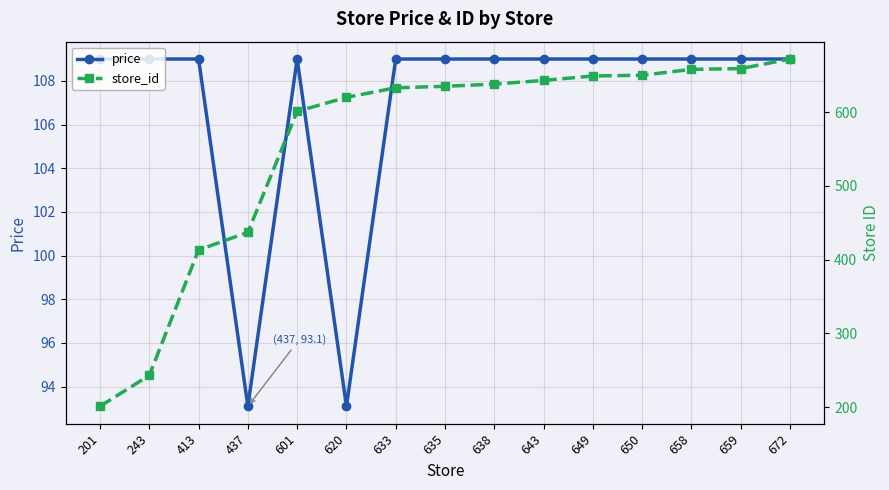

What is the difference between the store_id values at 650 and 635?

15.0